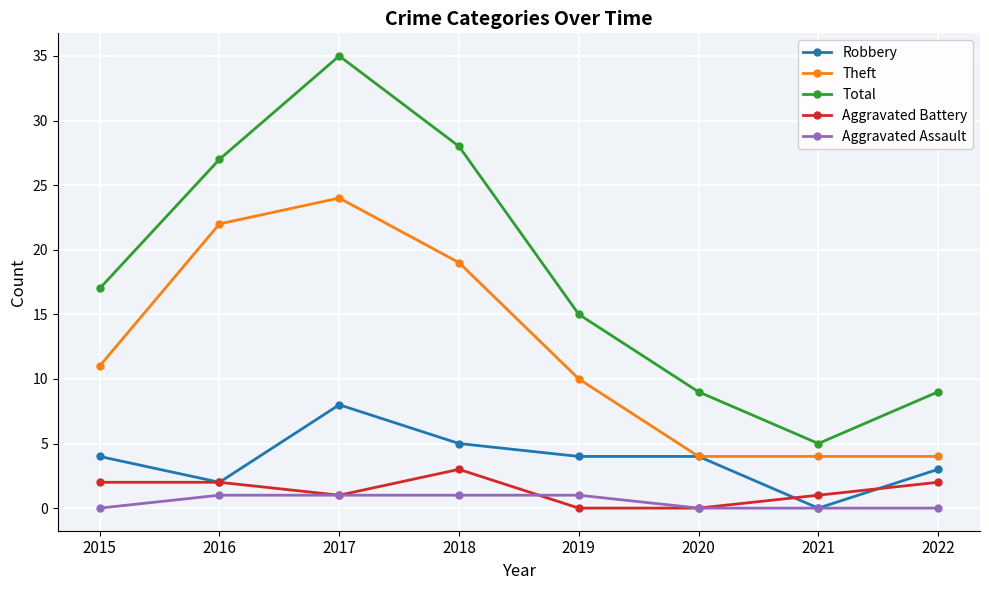

The value of Robbery at 2018 is 5. True or false?

True